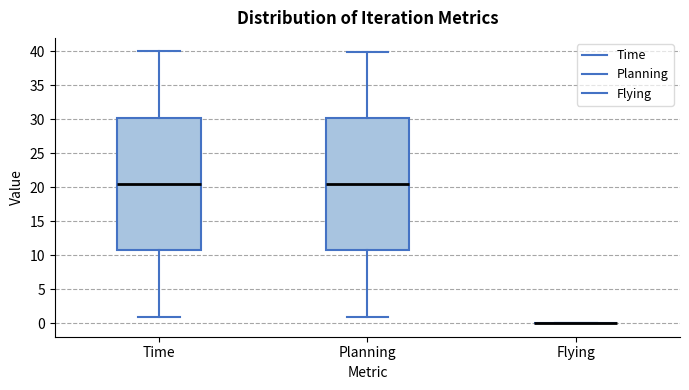

Reading left to right, read every box against the y-axis: the position of its median line, the range the box covers, and the ends of its whiskers. The values are not printed on the chart, so give them approximately, as read against the axis.

Time: median 20.5, box 10.5 to 30.0, whiskers 1.0 to 40.0
Planning: median 20.5, box 10.5 to 30.0, whiskers 1.0 to 40.0
Flying: box collapsed to a line at 0.0, whiskers 0.0 to 0.0